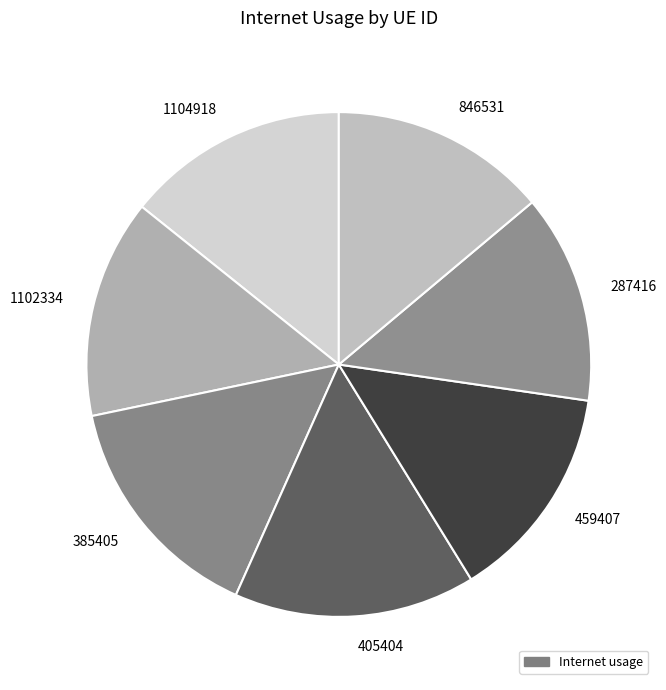

Do 846531 and 287416 together represent more than half of the pie?

No